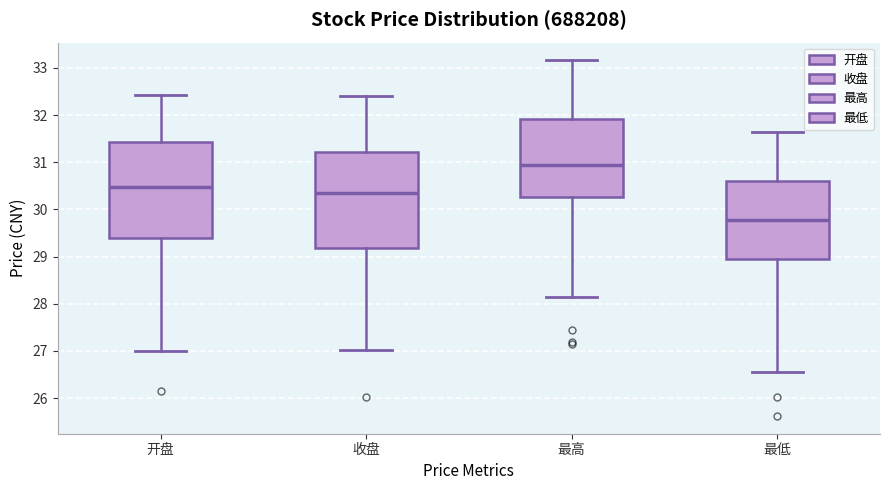

Reading left to right, transcribe this box plot: for each box, give where its median line is, the range the box spans, and where its two whiskers end, as read against the y-axis. The values are not printed on the chart, so give them approximately, as read against the axis.

开盘: median 30.5, box 29.4 to 31.4, whiskers 27.0 to 32.4
收盘: median 30.4, box 29.2 to 31.2, whiskers 27.0 to 32.4
最高: median 30.9, box 30.3 to 31.9, whiskers 28.2 to 33.2
最低: median 29.8, box 28.9 to 30.6, whiskers 26.6 to 31.6